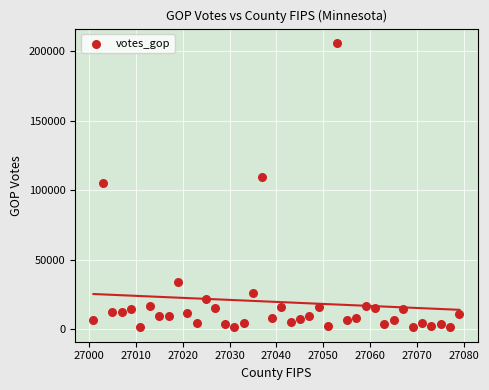

What is the range of X values (max minus min)?

78